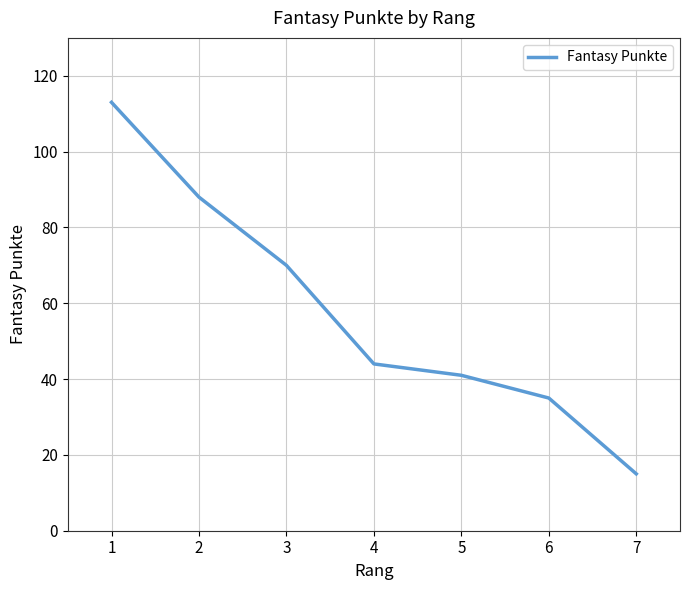

Reading right to left, extract all data points from this chart.

7=15	6=35	5=41	4=44	3=70	2=88	1=113